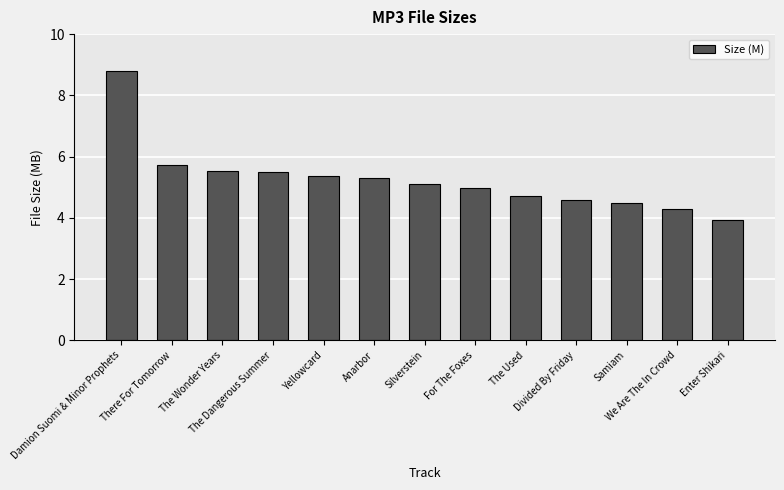

What is the greatest value displayed?

8.8